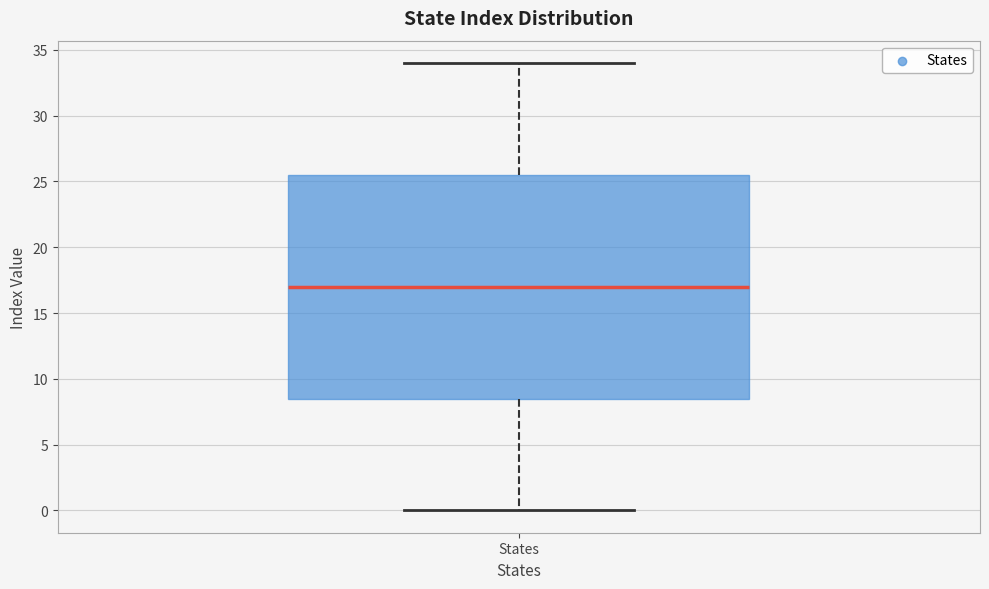

Where does the median line of the box for States sit on the y-axis? The values are not printed on the chart, so give them approximately, as read against the axis.

17.0